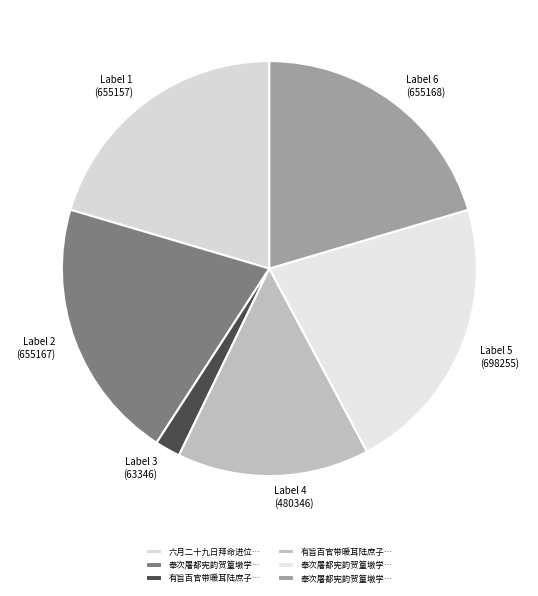

The Label 5 (698255) slice represents 16% of the pie. True or false?

False